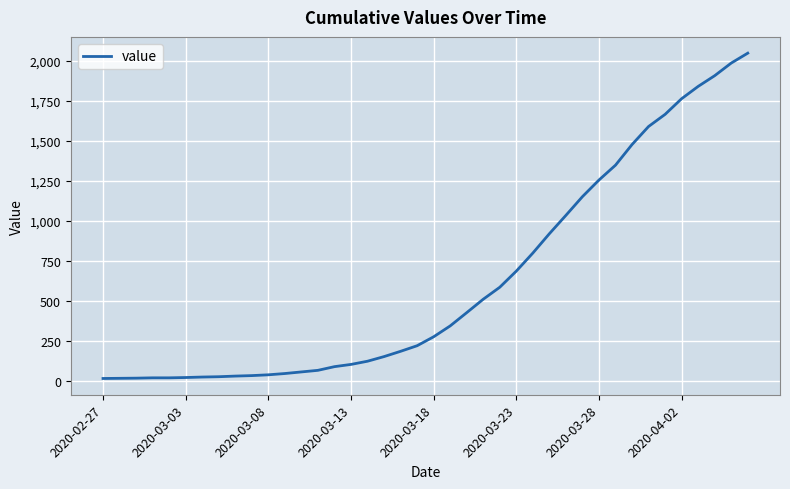

Does the chart have visible grid lines?

Yes